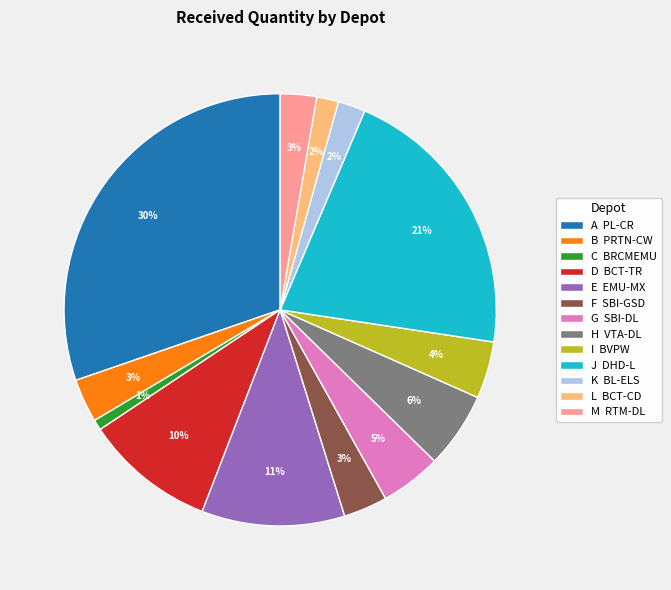

To the nearest percent, what percentage of the pie is G SBI-DL?

5%